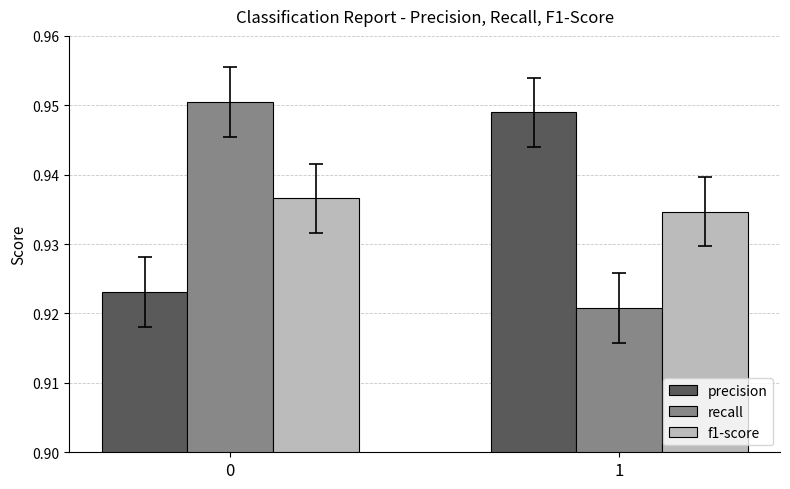

How many groups of bars are there?

2